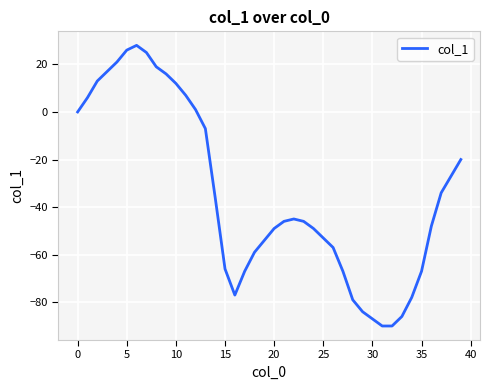

Count the number of values greater than -46.

19